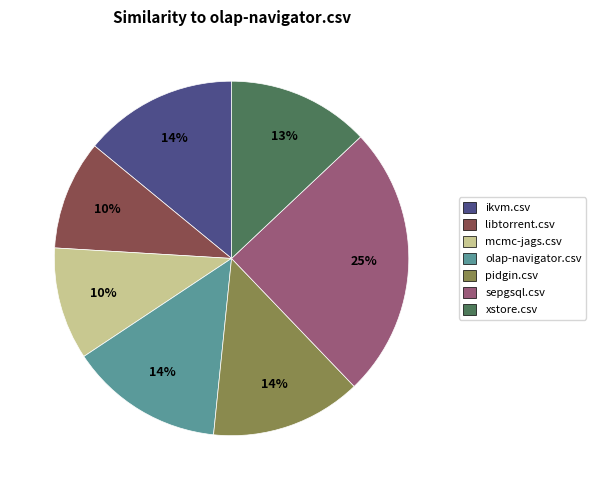

True or false: mcmc-jags.csv accounts for 1% of the total.

False